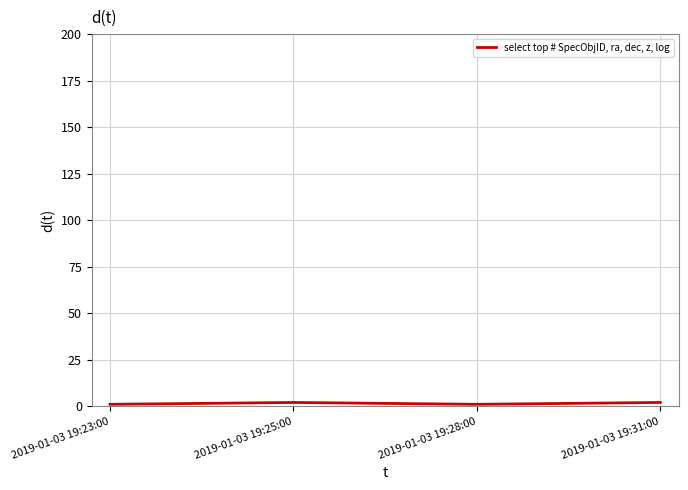

What is the sum of all values?

6